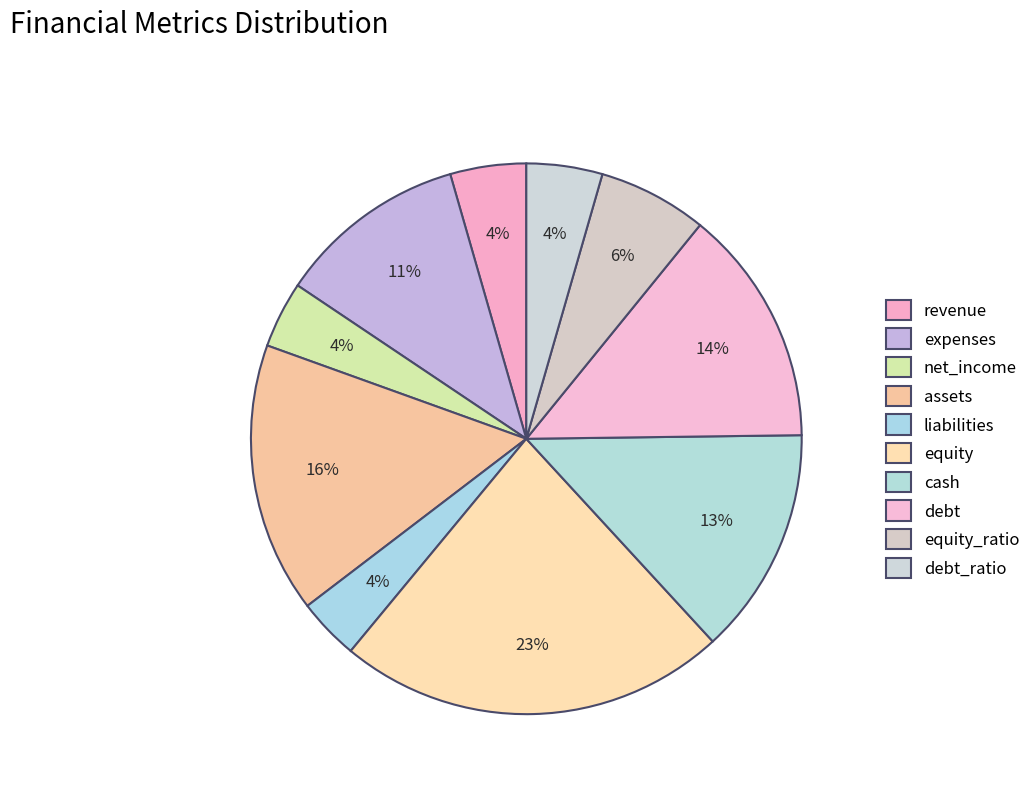

Rank the categories by value from lowest to highest.

liabilities, net_income, revenue, debt_ratio, equity_ratio, expenses, cash, debt, assets, equity